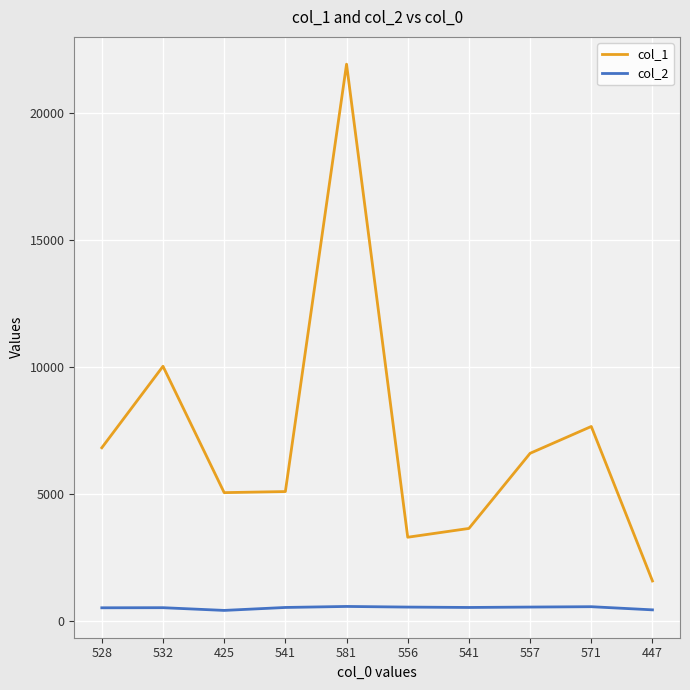

What is the value of the col_2 point at the 9th from the left?

571